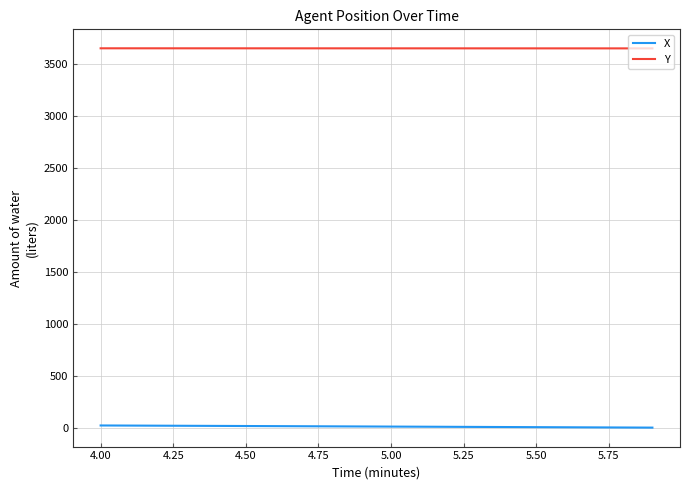

What are all the series names shown in the legend?

X, Y